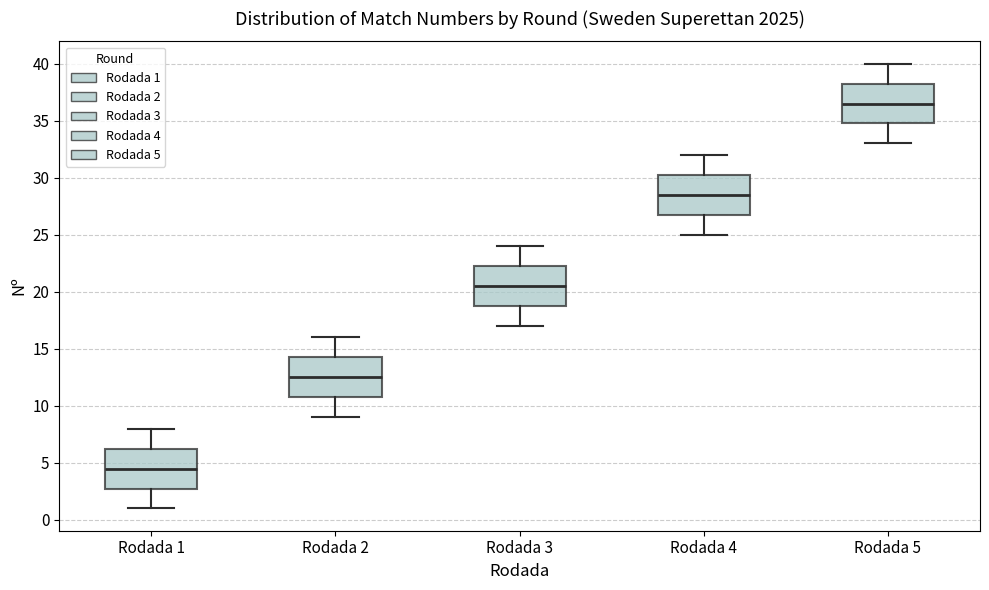

Where does the upper whisker of the box for Rodada 3 end on the y-axis? The values are not printed on the chart, so give them approximately, as read against the axis.

24.0